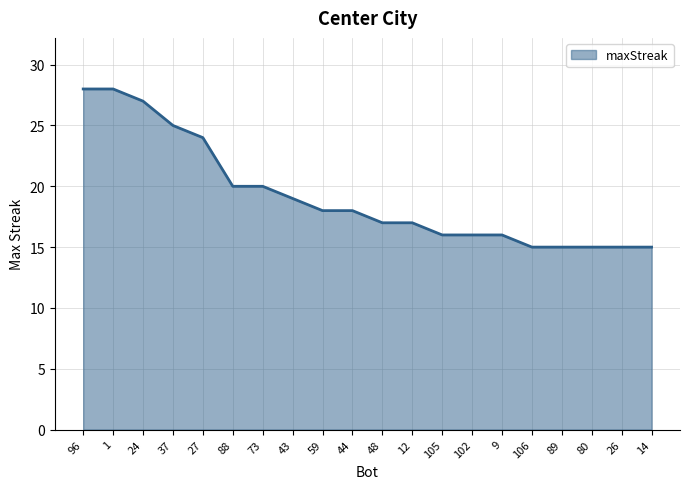

How many lines are shown in the chart?

1